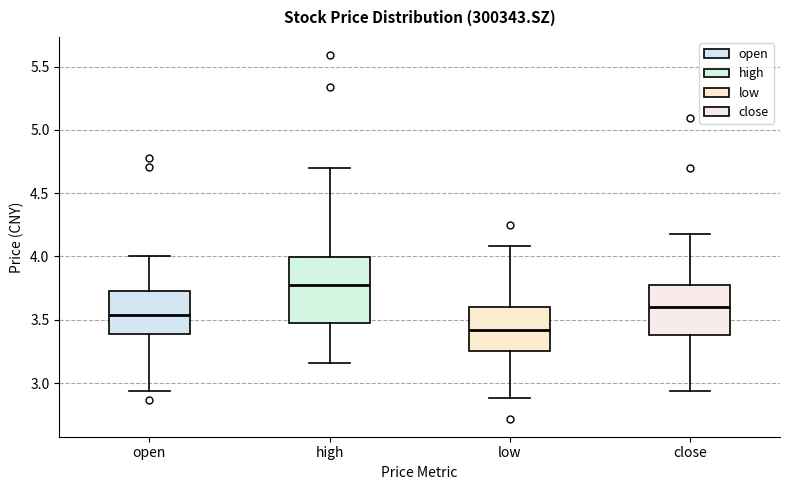

Which box has the highest median line?

high